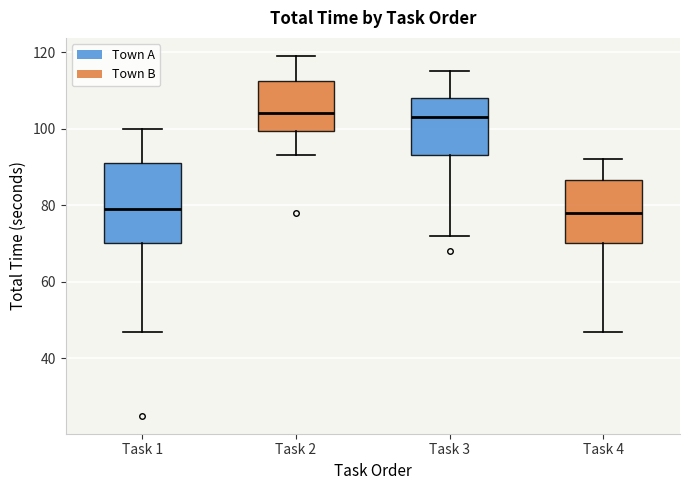

Reading left to right, read every box against the y-axis: the position of its median line, the range the box covers, and the ends of its whiskers. The values are not printed on the chart, so give them approximately, as read against the axis.

Task 1: median 80, box 70 to 92, whiskers 48 to 100
Task 2: median 104, box 100 to 112, whiskers 94 to 120
Task 3: median 104, box 94 to 108, whiskers 72 to 116
Task 4: median 78, box 70 to 86, whiskers 48 to 92